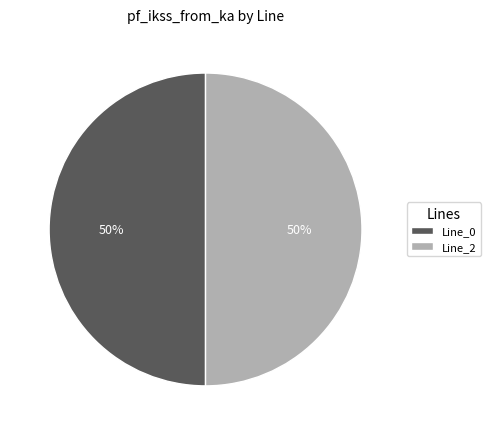

To the nearest percent, what percentage of the pie is Line_0?

50%